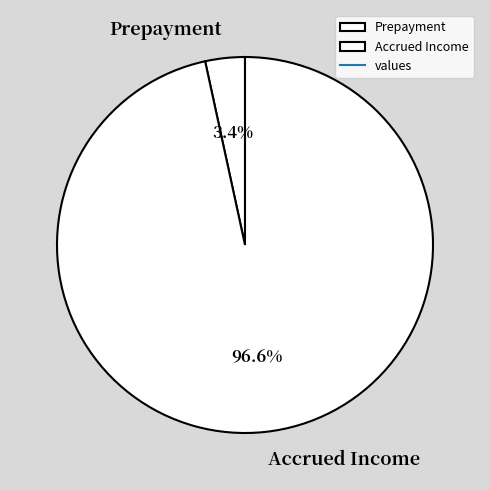

True or false: Accrued Income accounts for 97% of the total.

True